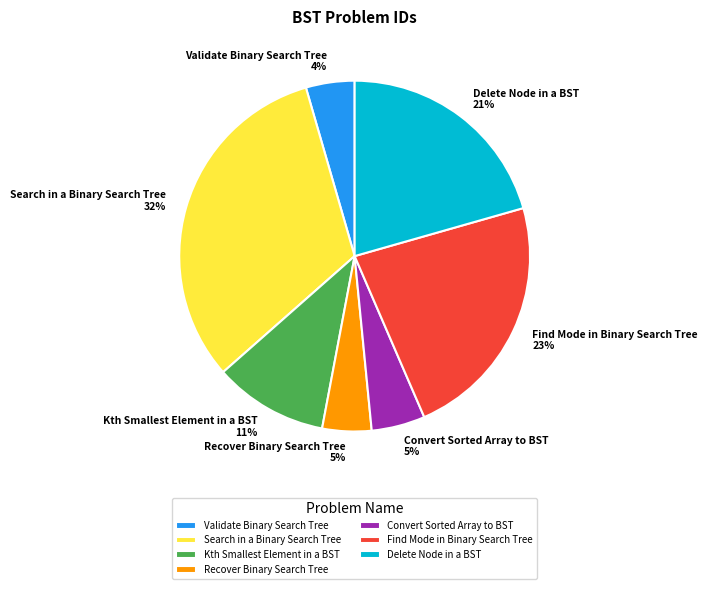

To the nearest percent, what is the average slice percentage?

14%